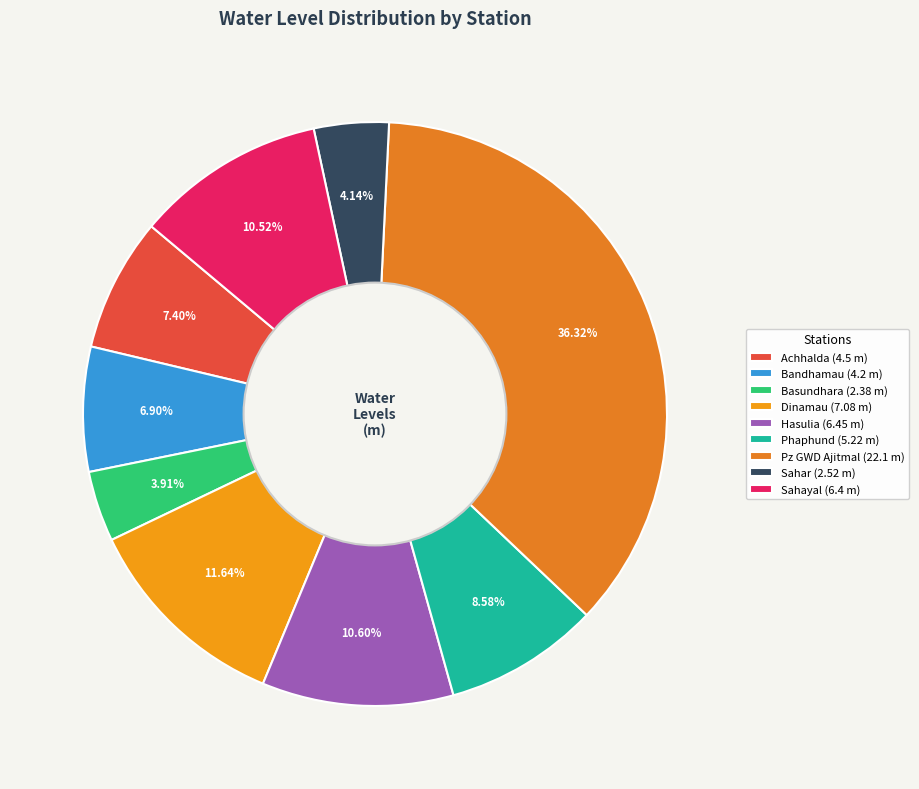

How many slices are in this pie chart?

9